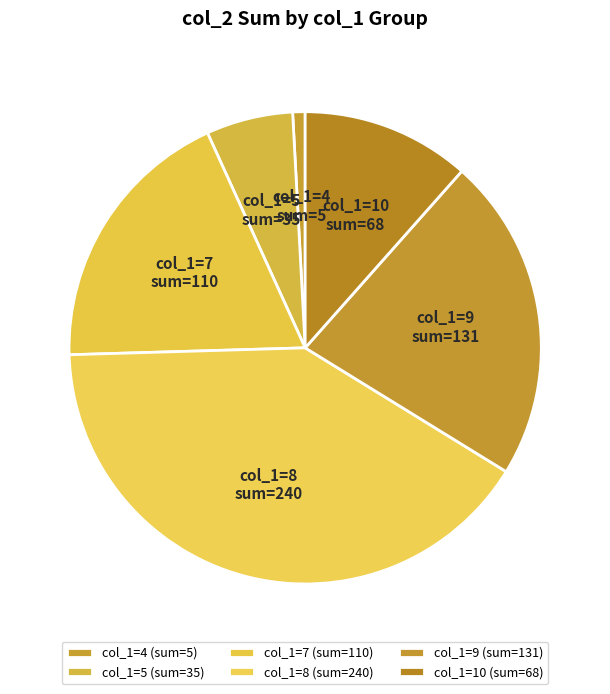

Between col_1=8 and col_1=7, which is larger?

col_1=8